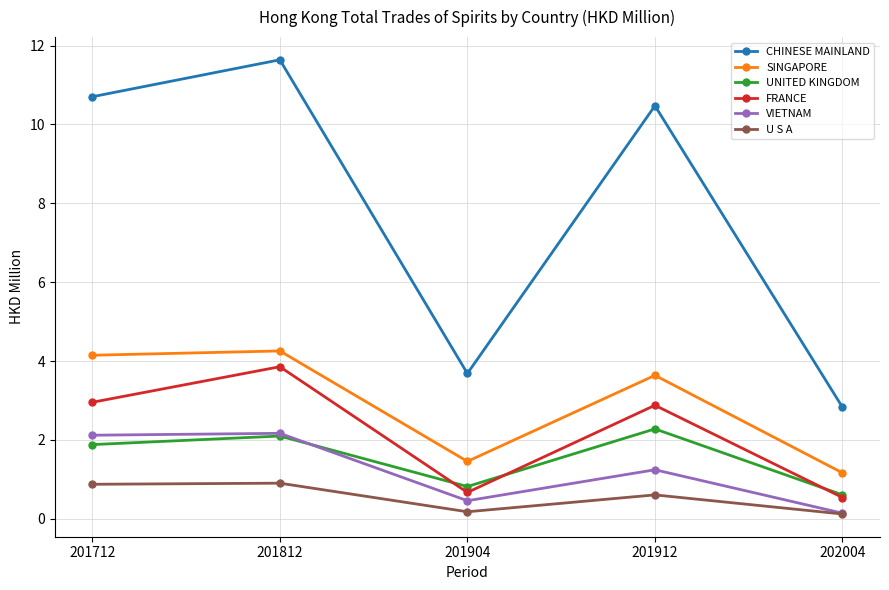

Where is CHINESE MAINLAND nearest to the value 7?

201904